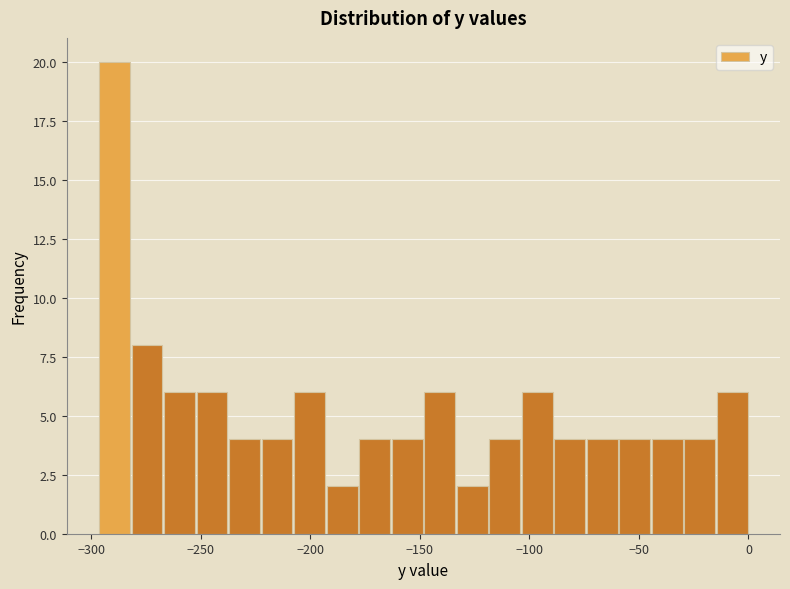

Around what value on the x-axis is the tallest bar? Give the approximate position of its centre, as read against the axis.

-290